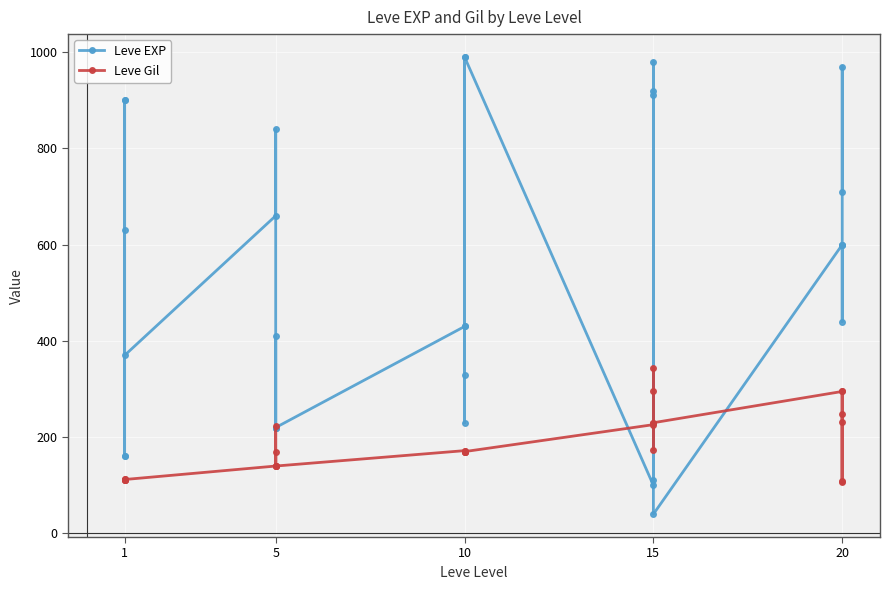

True or false: Leve EXP has more than 2 points higher than both neighbors.

True